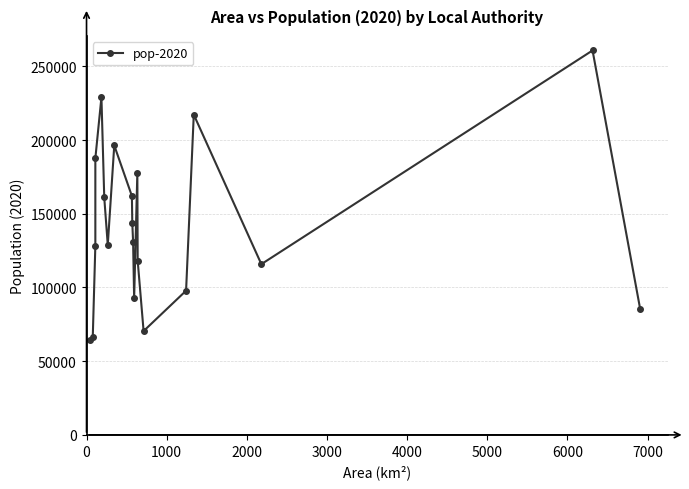

What is the average value?

141766